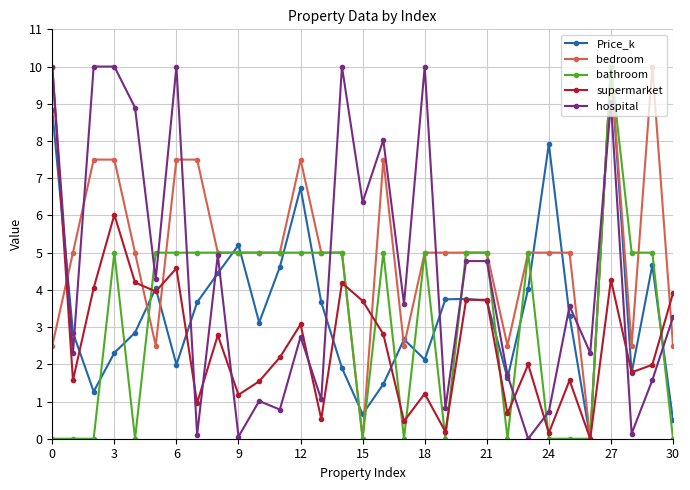

True or false: Price_k has more than 1 points higher than both neighbors.

True